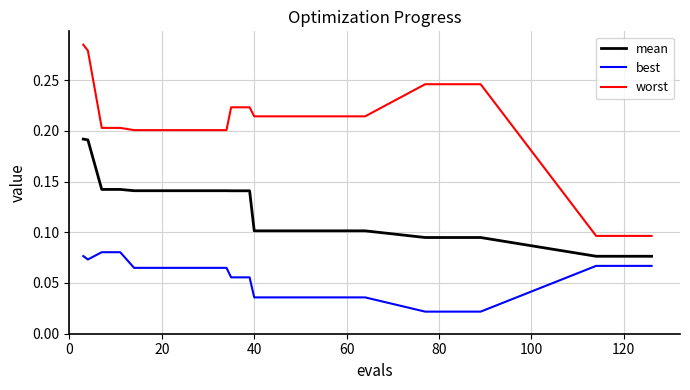

Does the chart display data point markers on the line(s)?

No